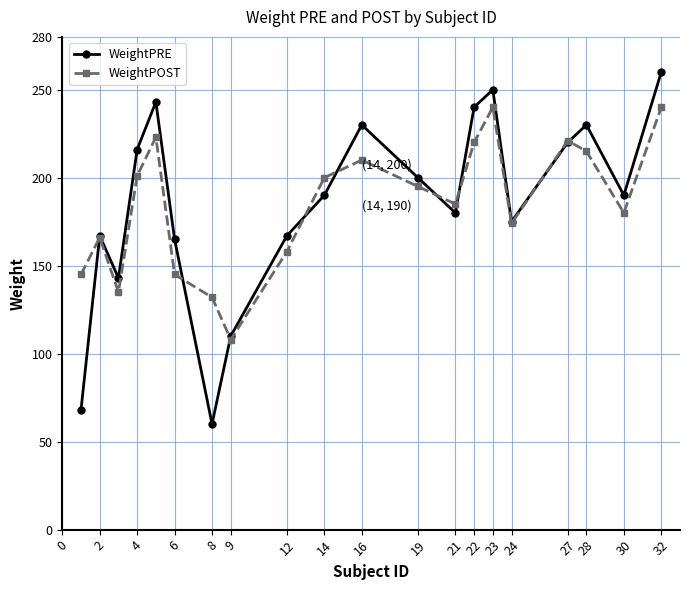

How many data points in WeightPOST are less than 195?

10